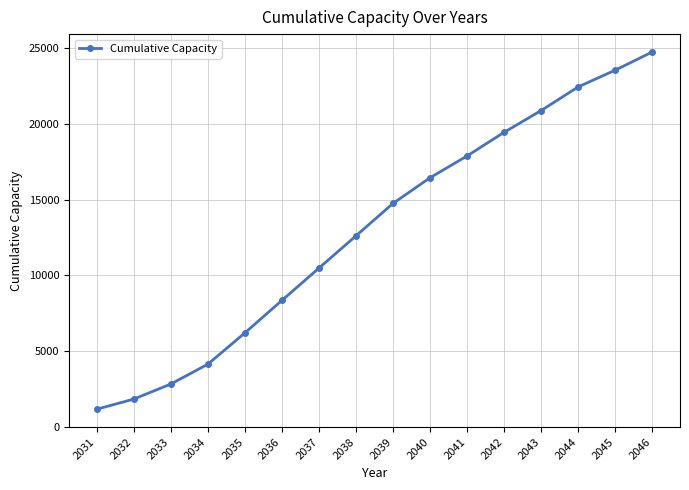

Is it true that the value at 2032 is 374.9?

False